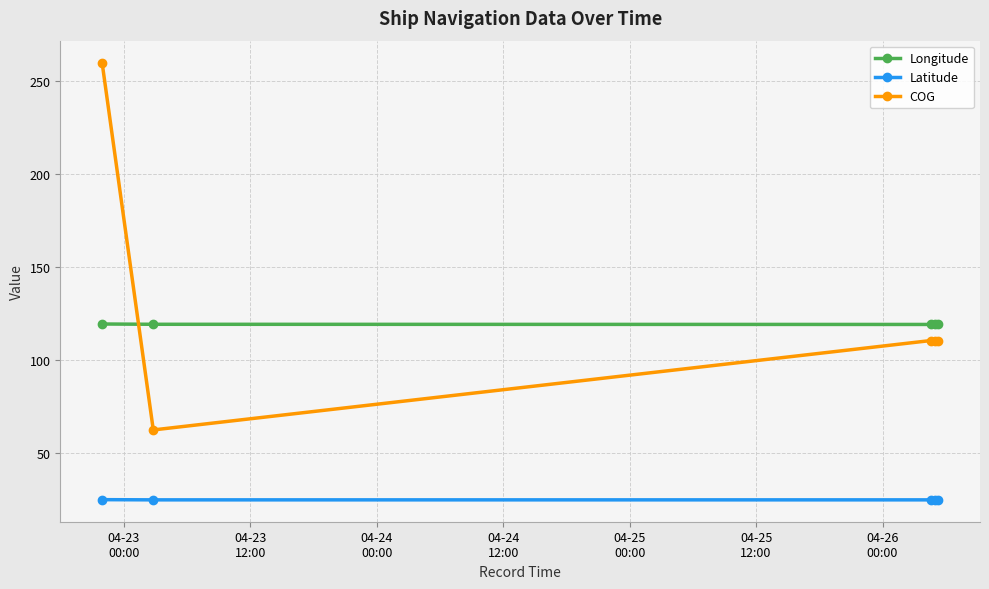

Reading left to right, extract all data points from this chart.

Longitude: 119.4	119.2	119.1	119.1	119.1
Latitude: 24.9	24.8	24.8	24.8	24.8
COG: 260.0	62.4	110.5	110.5	110.5